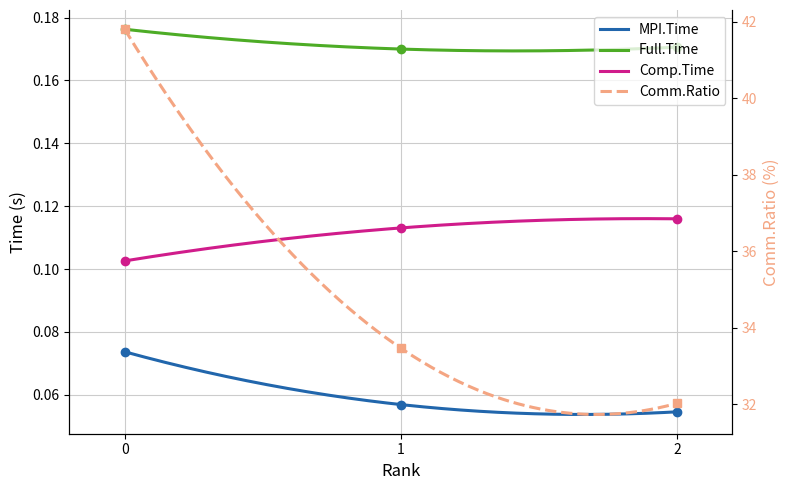

Count the MPI.Time values in the range 0 to 1.

3